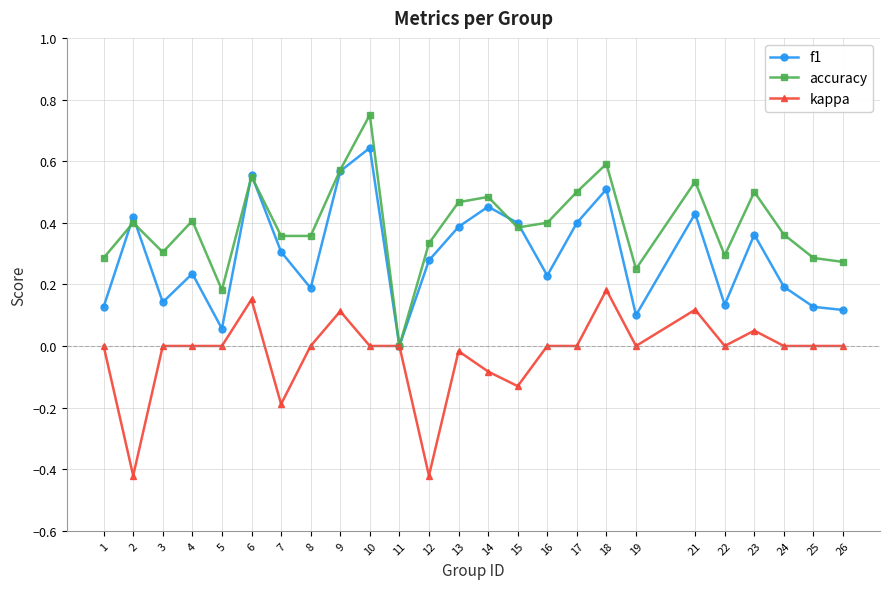

True or false: kappa has a value of 0.0 at 19.

True